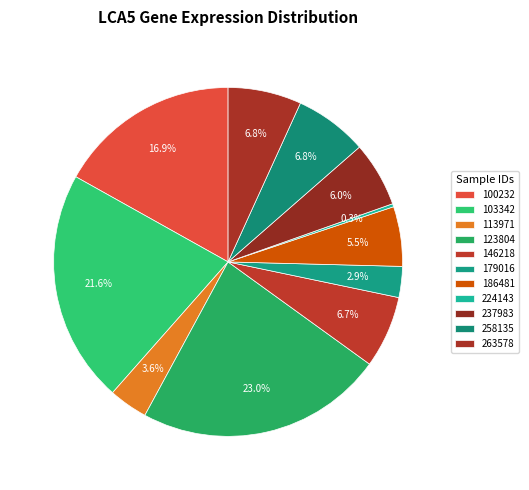

Which category has the biggest portion of the pie?

123804